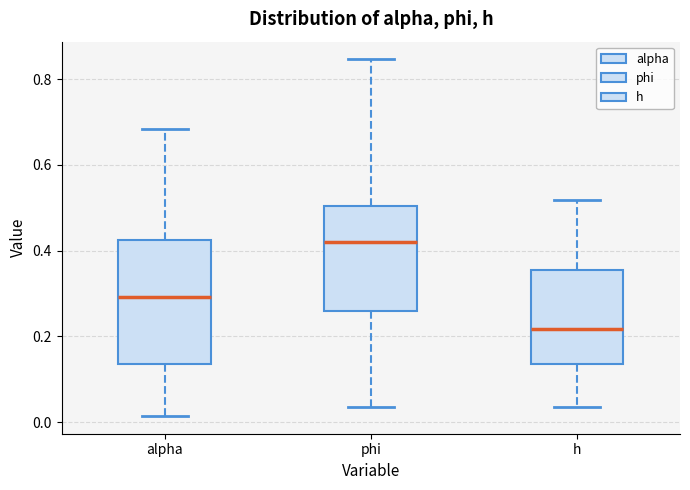

Reading left to right, transcribe this box plot: for each box, give where its median line is, the range the box spans, and where its two whiskers end, as read against the y-axis. The values are not printed on the chart, so give them approximately, as read against the axis.

alpha: median 0.30, box 0.14 to 0.42, whiskers 0.02 to 0.68
phi: median 0.42, box 0.26 to 0.50, whiskers 0.04 to 0.84
h: median 0.22, box 0.14 to 0.36, whiskers 0.04 to 0.52